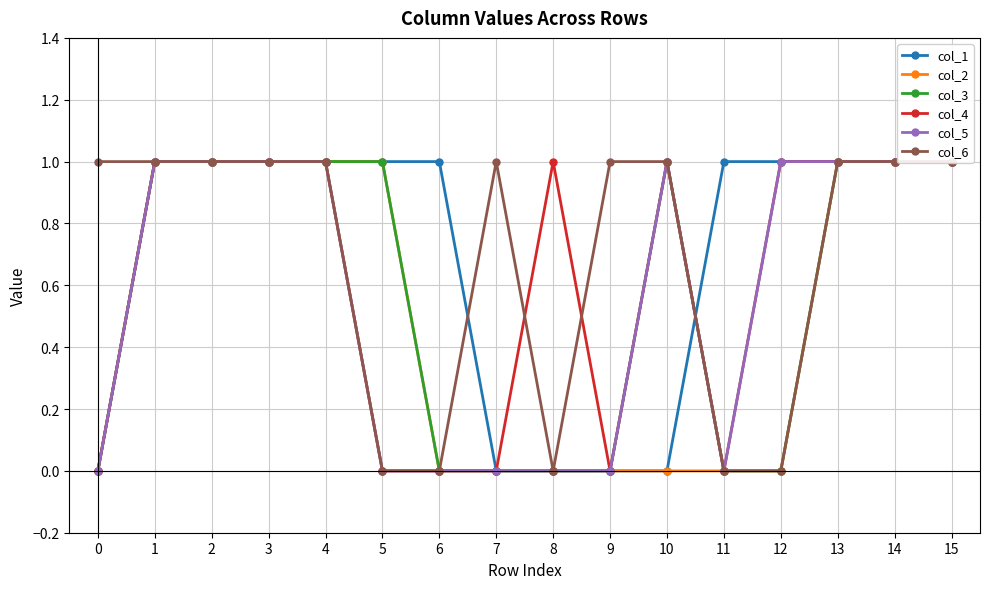

True or false: col_2 and col_5 cross at least once.

False